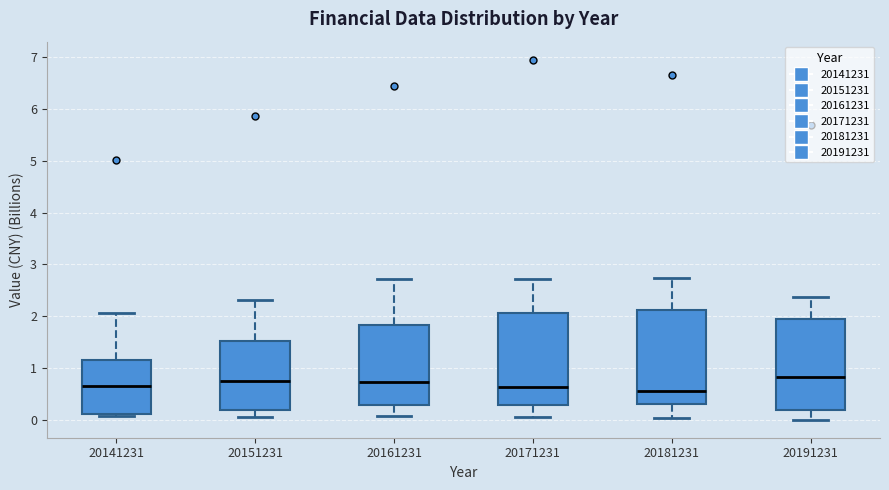

Where is the lower edge of the box at x = 20141231 on the y-axis? The values are not printed on the chart, so give them approximately, as read against the axis.

0.1